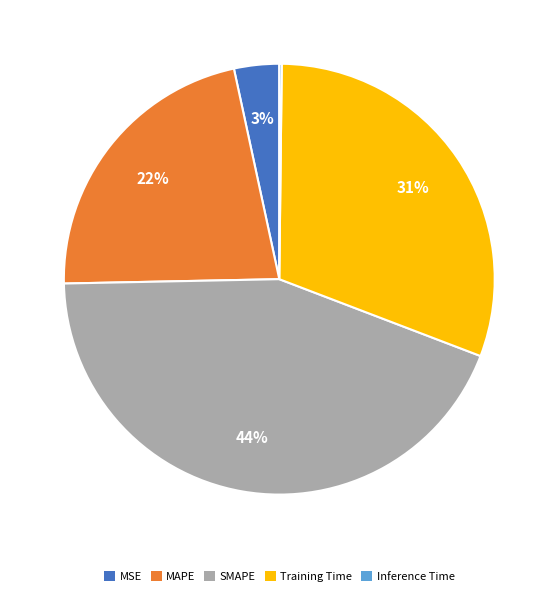

Which slice is the largest?

SMAPE